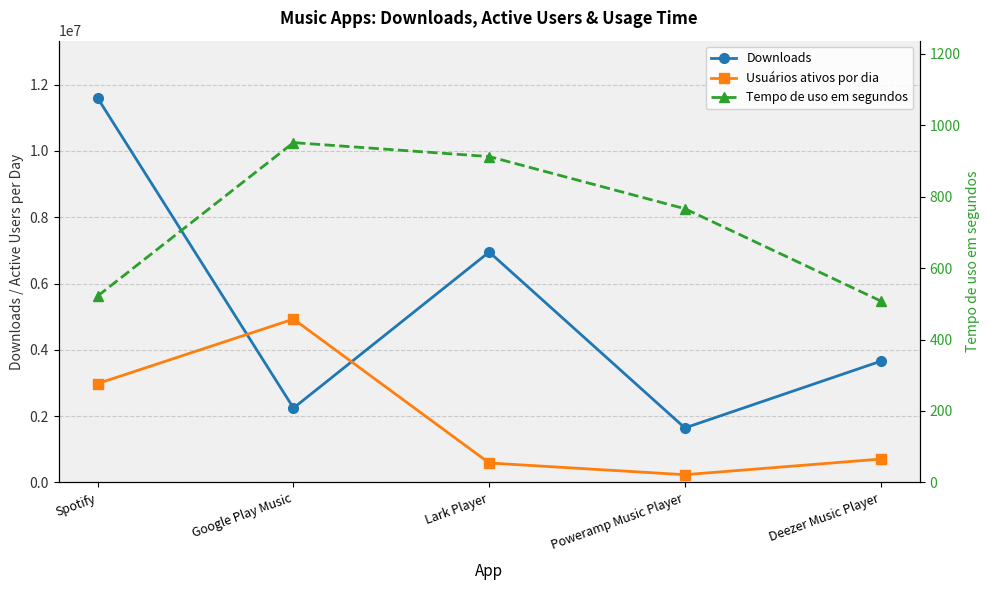

At which category is the sum across all series the highest?

Spotify